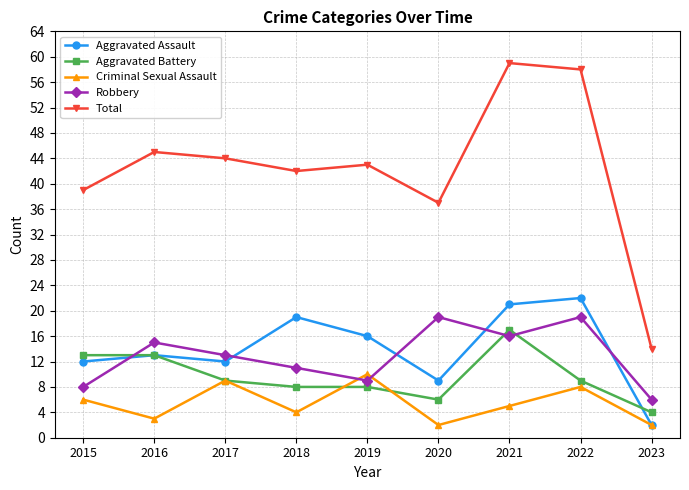

How many distinct data groups are displayed?

5